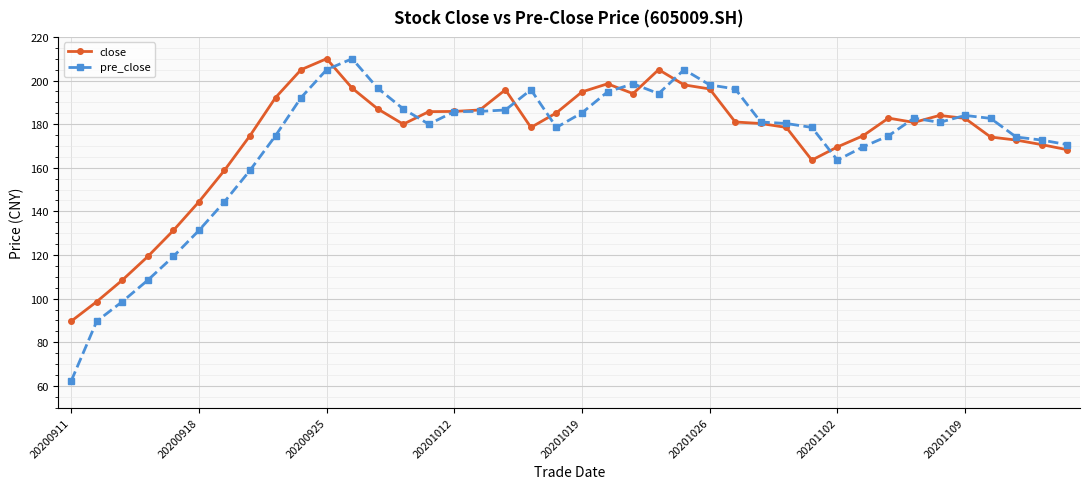

What is the value of the close point at the 20th from the left?

185.2